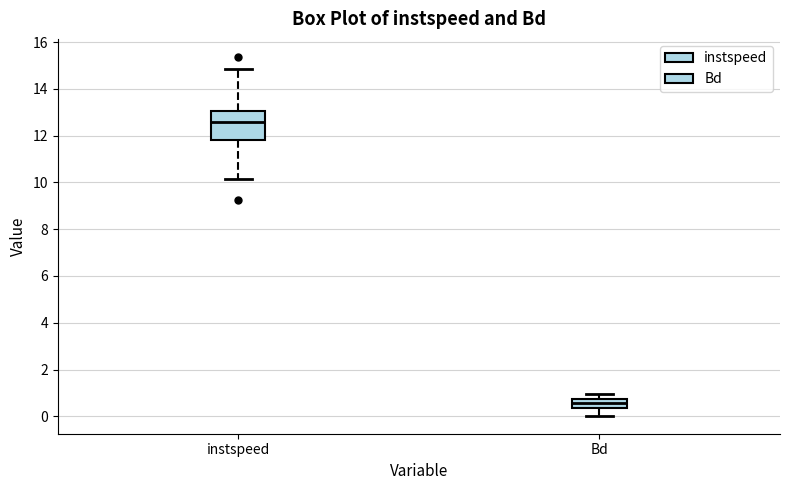

Where does the upper whisker of the box for Bd end on the y-axis? The values are not printed on the chart, so give them approximately, as read against the axis.

1.0